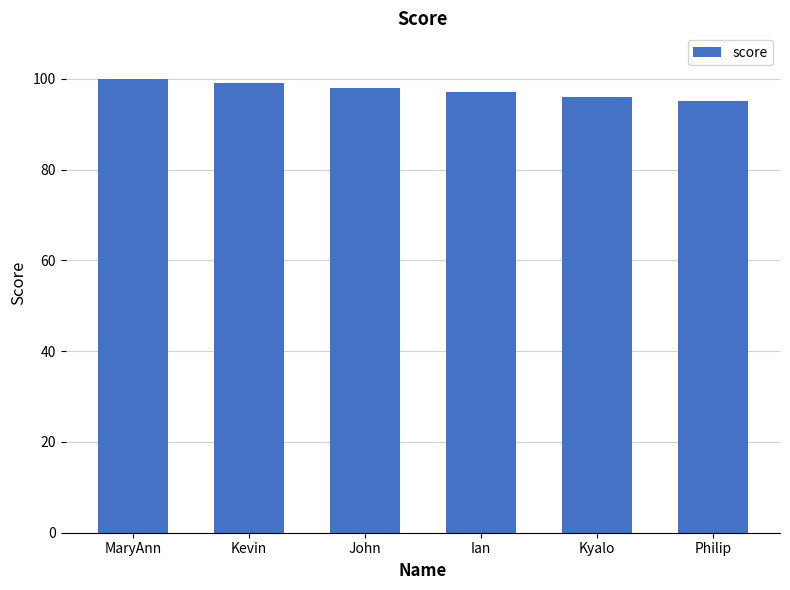

How many distinct data groups are displayed?

1